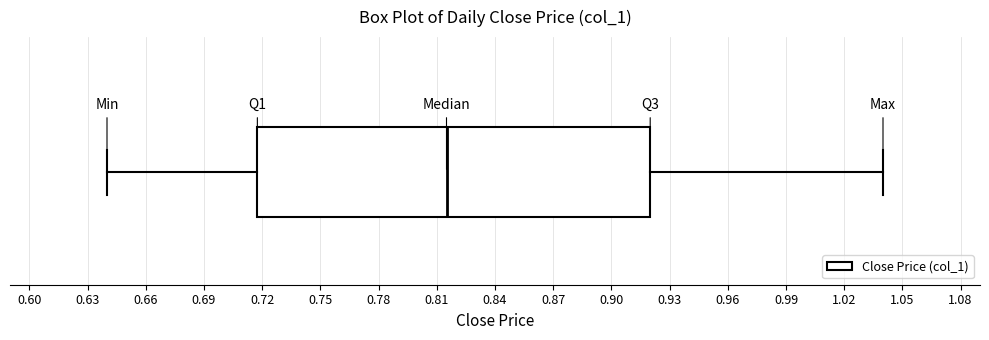

Transcribe this box plot: give where the median line is, the range the box spans, and where the two whiskers end, as read against the x-axis. The values are not printed on the chart, so give them approximately, as read against the axis.

median 0.815, box 0.720 to 0.920, whiskers 0.640 to 1.040